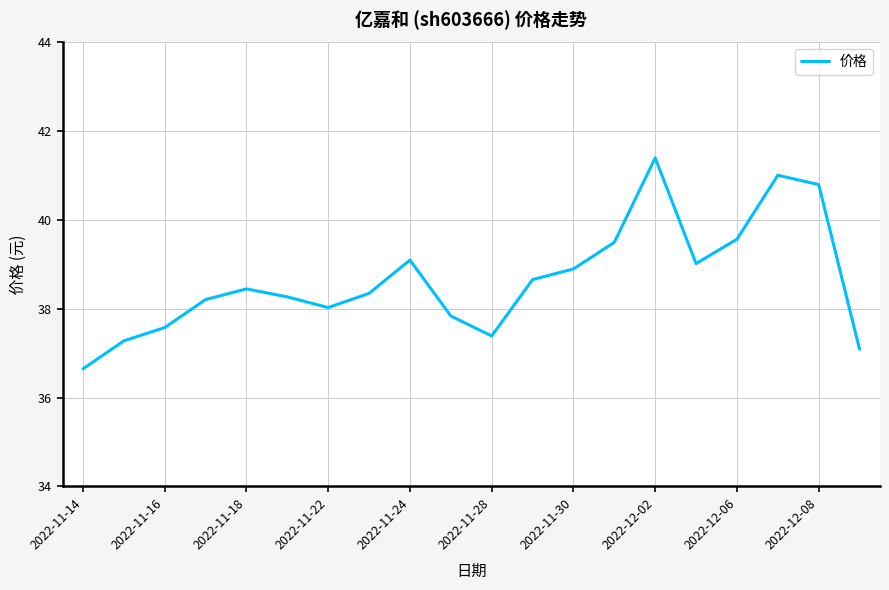

What is the greatest value displayed?

41.4